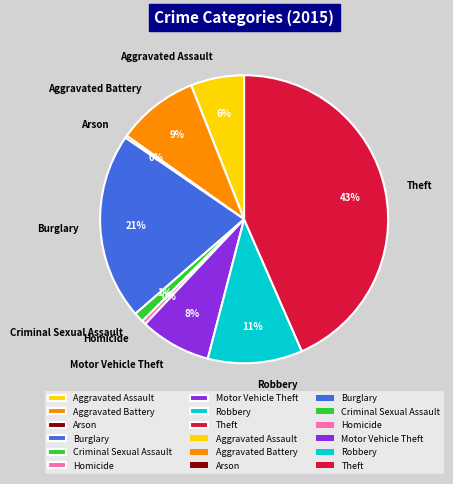

Is Robbery the majority of the pie?

No